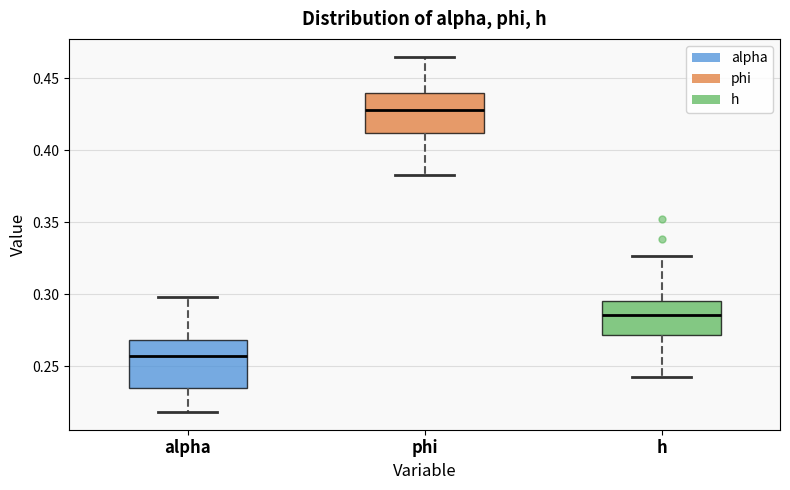

Where is the lower edge of the box for h on the y-axis? The values are not printed on the chart, so give them approximately, as read against the axis.

0.270